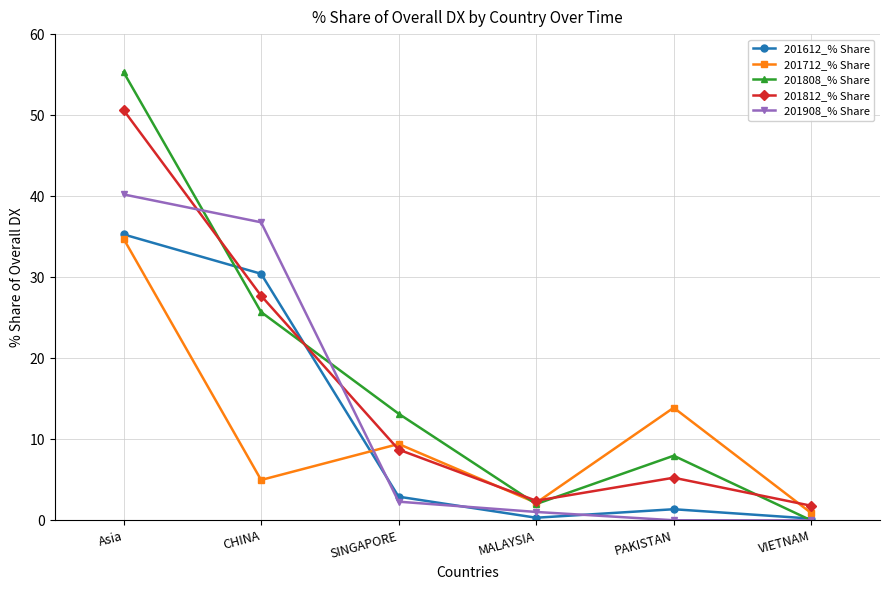

Where is the first local minimum for 201812_% Share?

MALAYSIA